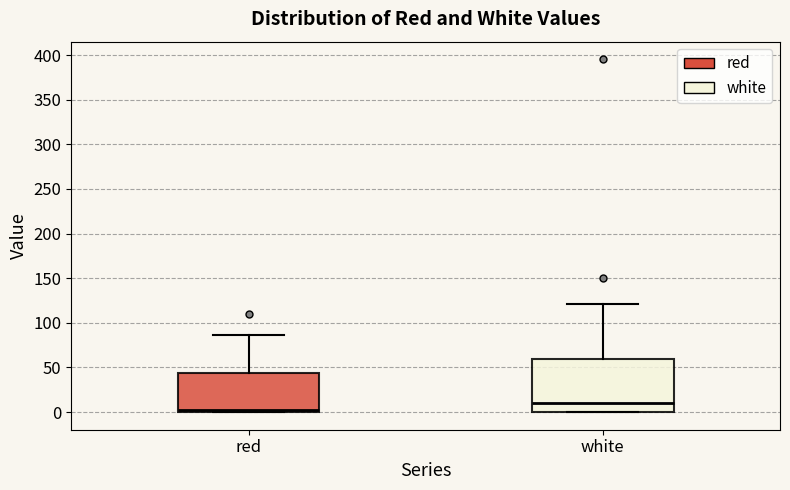

Reading left to right, transcribe this box plot: for each box, give where its median line is, the range the box spans, and where its two whiskers end, as read against the y-axis. The values are not printed on the chart, so give them approximately, as read against the axis.

red: median 0 (just above the box's lower edge), box 0 to 45, whiskers 0 to 85
white: median 10, box 0 to 60, whiskers 0 to 120